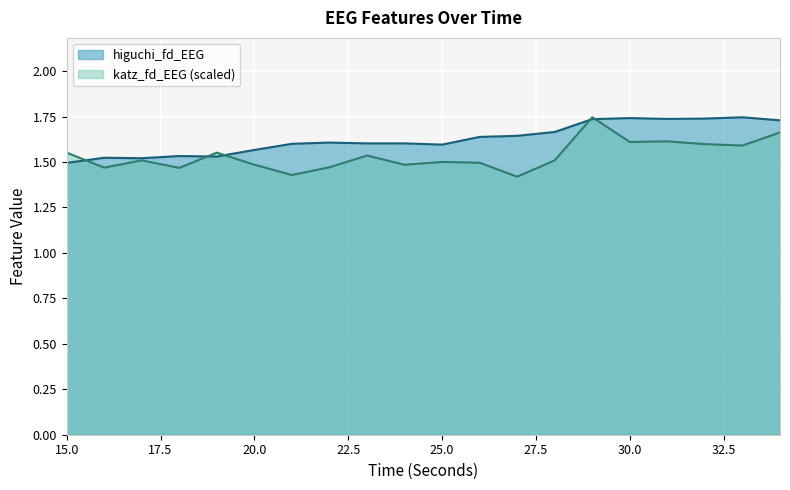

What is the maximum value shown in the chart?

1.7